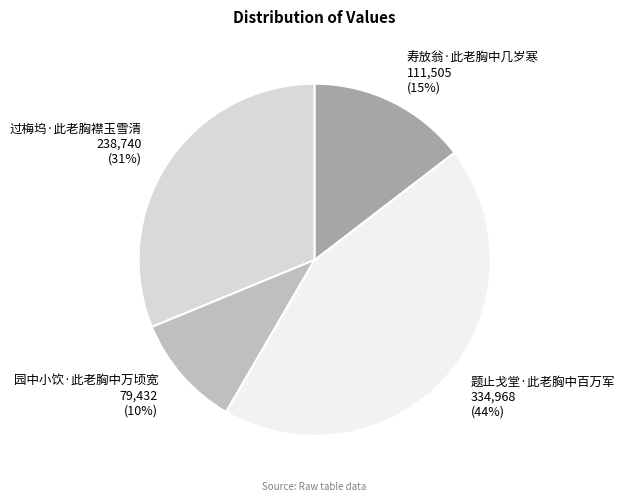

Count the number of slices in the pie.

4